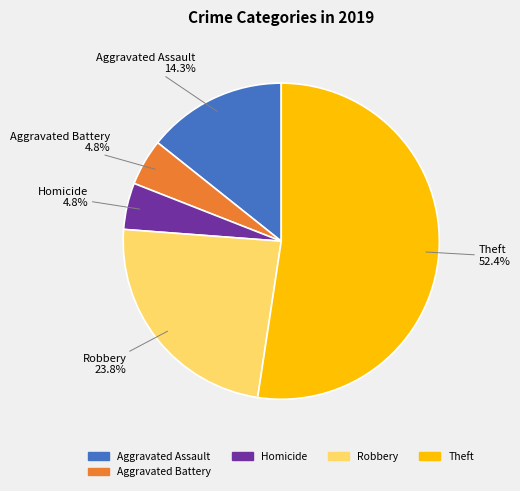

Does any single category account for the majority?

Yes